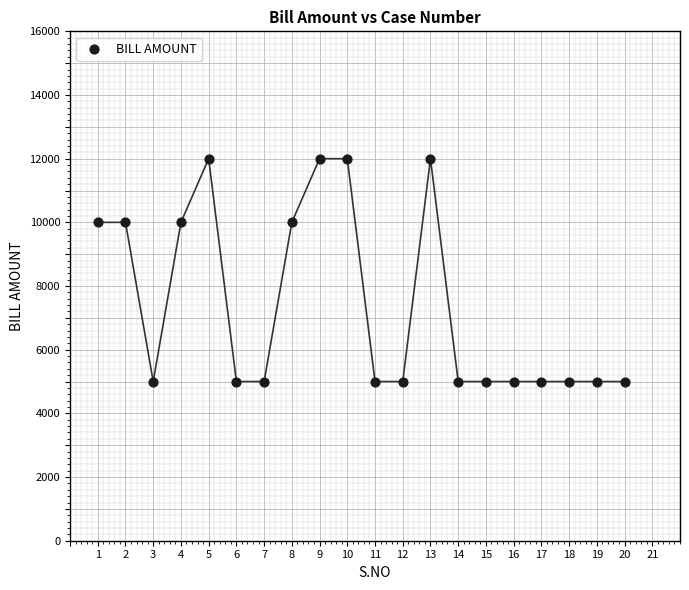

What is the range of Y values (max minus min)?

7000